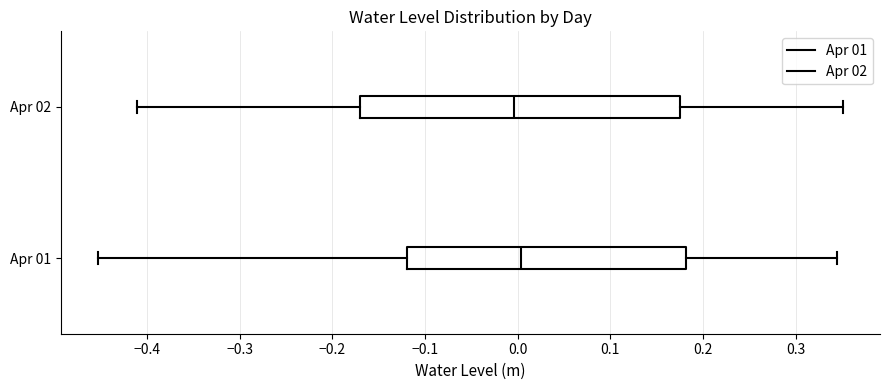

Which box is the widest, from its left edge to its right edge?

Apr 02